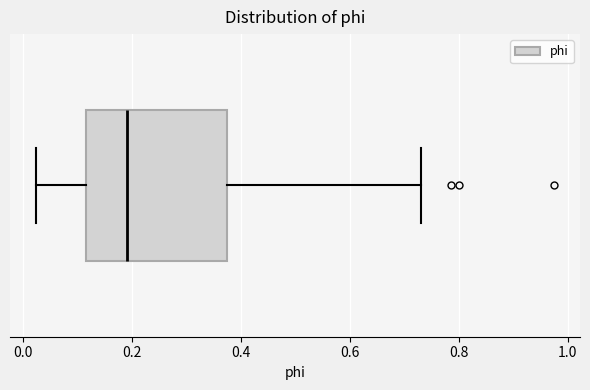

Where is the left edge of the box on the x-axis? The values are not printed on the chart, so give them approximately, as read against the axis.

0.12